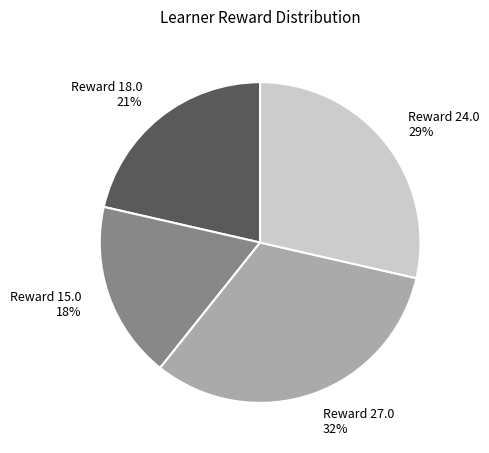

Is there any slice that represents more than half of the pie?

No